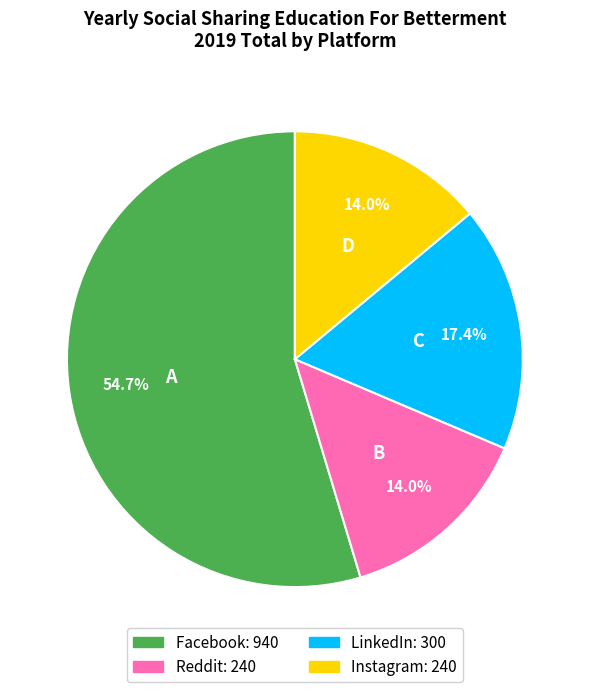

What is the total percentage of LinkedIn and Instagram?

31.4%